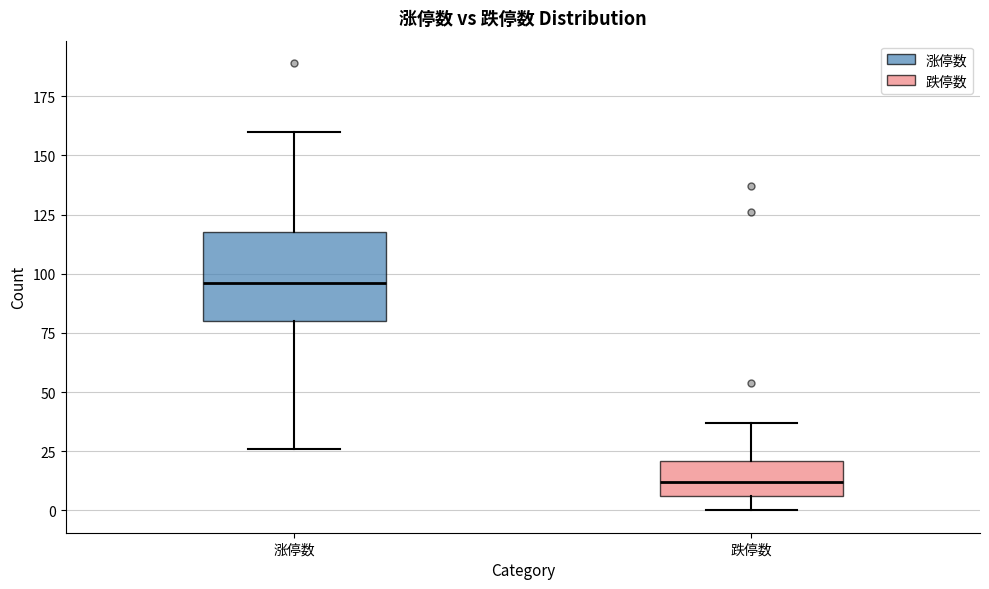

Where is the lower edge of the box for 跌停数 on the y-axis? The values are not printed on the chart, so give them approximately, as read against the axis.

5